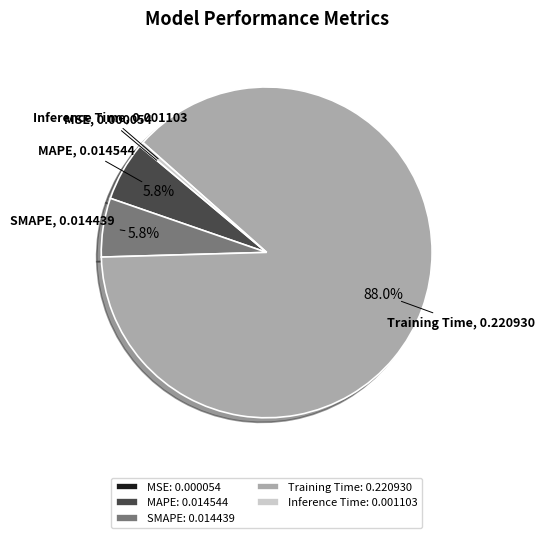

Between Training Time and Inference Time, which is larger?

Training Time